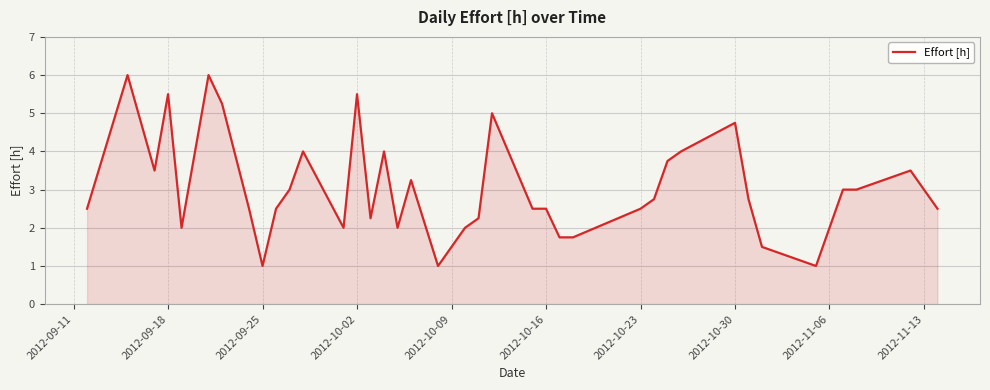

What is the difference between the maximum and minimum values?

5.0